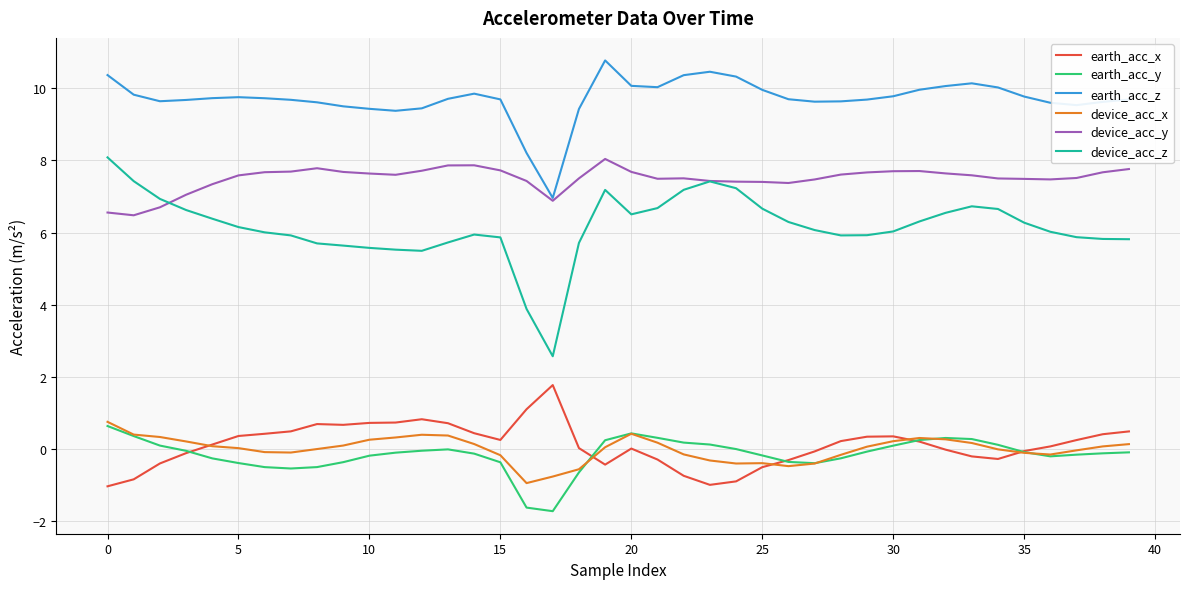

In device_acc_y, how many points are higher than both neighbors (excluding endpoints)?

5